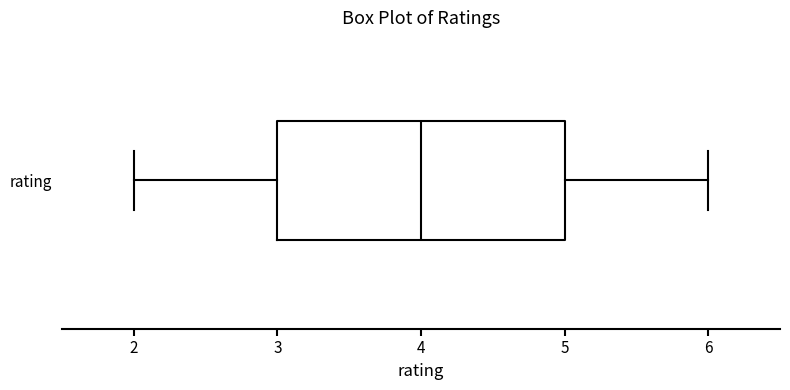

Transcribe this box plot: give where the median line is, the range the box spans, and where the two whiskers end, as read against the x-axis. The values are not printed on the chart, so give them approximately, as read against the axis.

median 4, box 3 to 5, whiskers 2 to 6